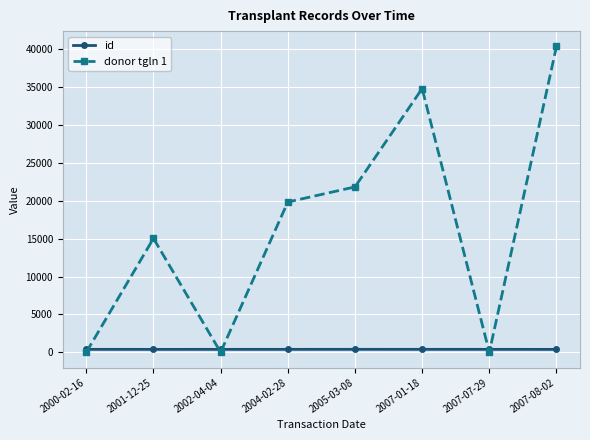

The id series shows 384 at 2002-04-04. True or false?

True